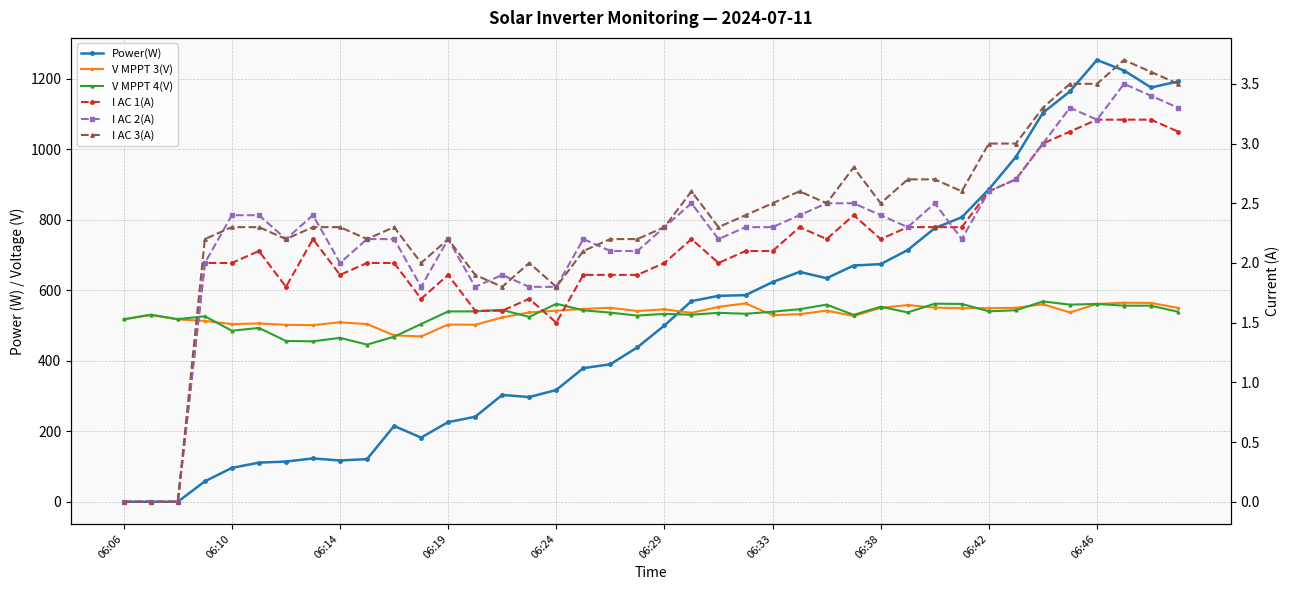

How many categories are shown in the chart?

40